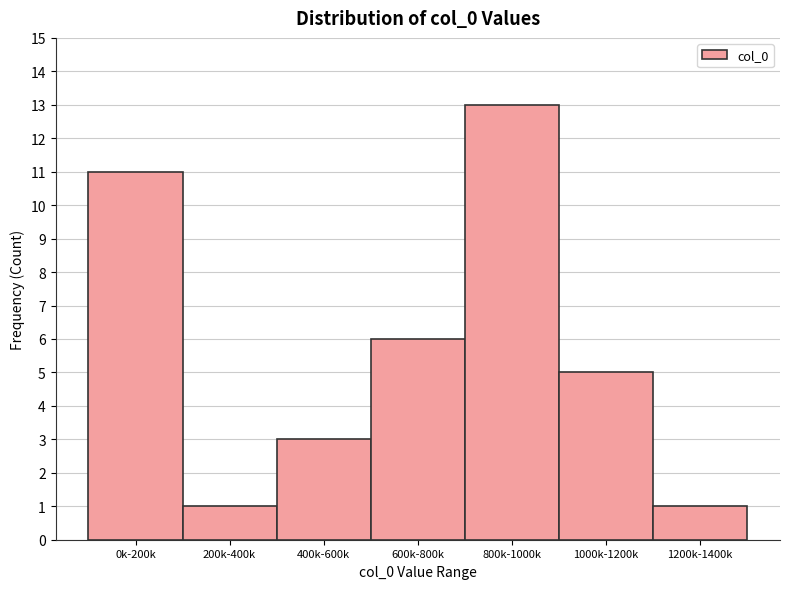

Reading right to left, list all the values displayed in this chart.

1	5	13	6	3	1	11